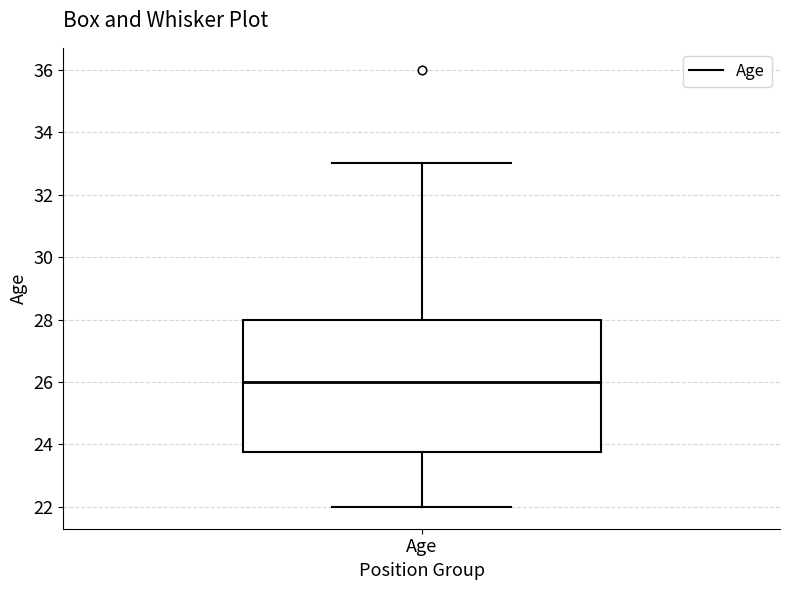

Where is the upper edge of the box for Age on the y-axis? The values are not printed on the chart, so give them approximately, as read against the axis.

28.0